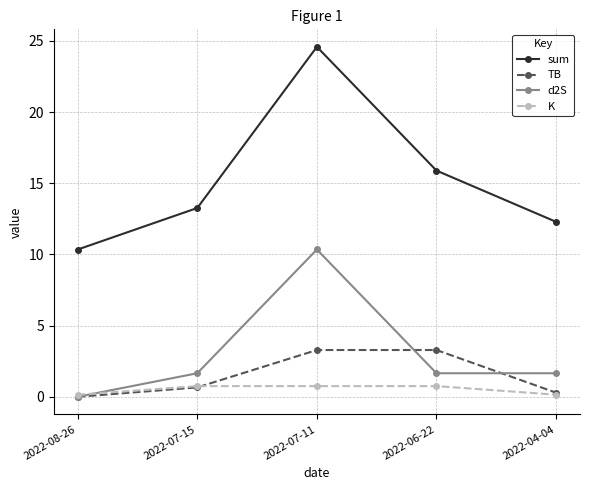

At which label is sum closest to 17?

2022-06-22